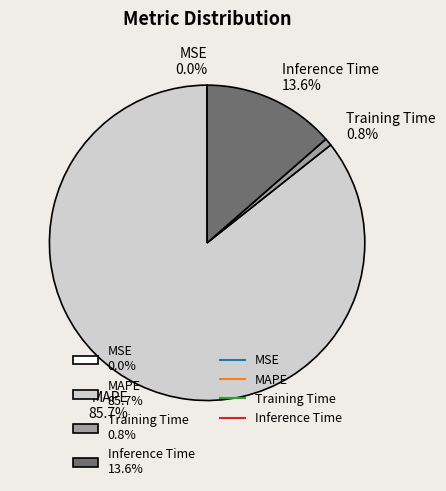

To the nearest percent, what is the difference between the largest and smallest slice percentages?

86%